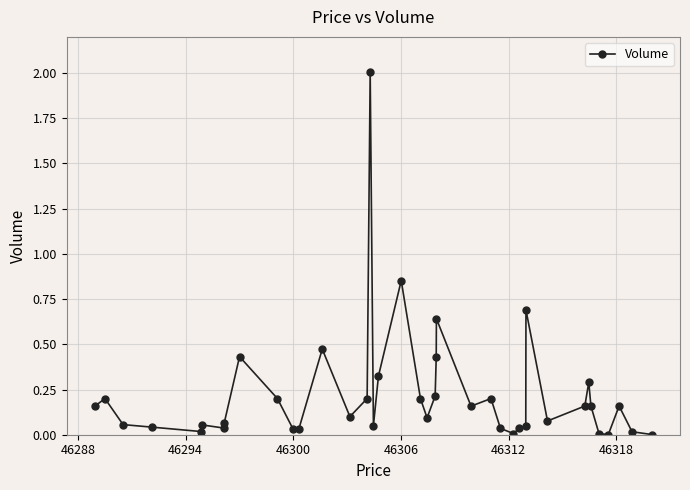

What is the maximum value shown in the chart?

2.0